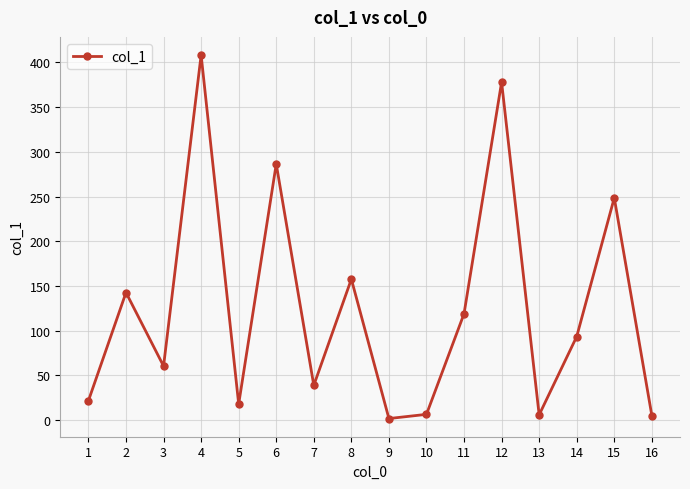

What is the change in value from 5 to 8?

+139.7